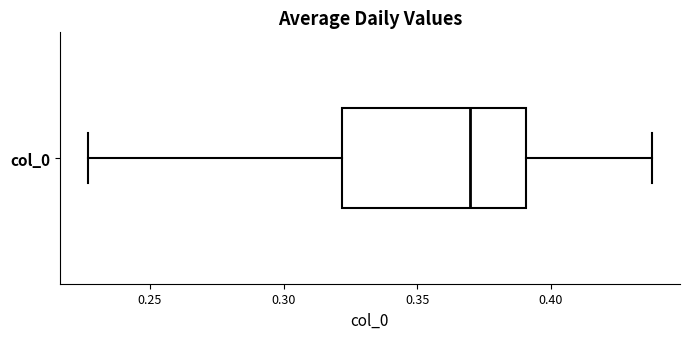

Where does the right whisker of the box for col_0 end on the x-axis? The values are not printed on the chart, so give them approximately, as read against the axis.

0.440